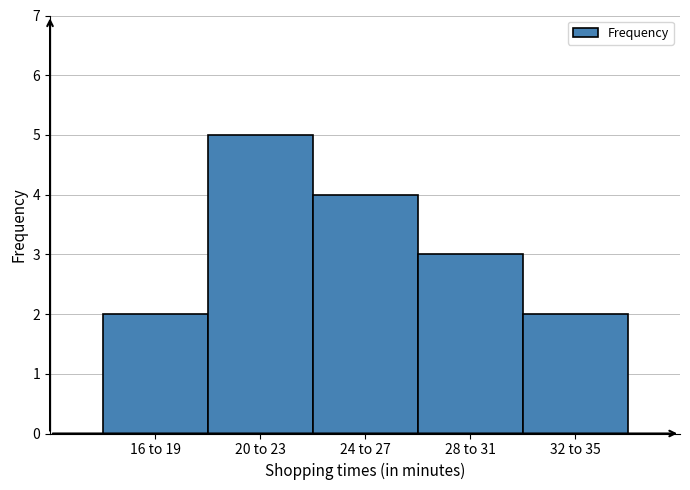

Reading left to right, list all the values displayed in this chart.

2	5	4	3	2